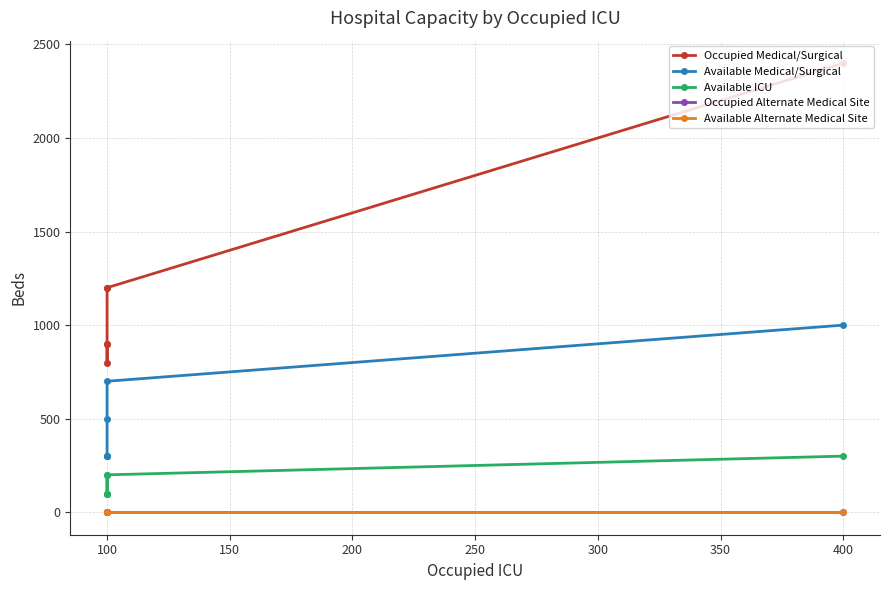

True or false: Available ICU and Occupied Medical/Surgical cross at least once.

False